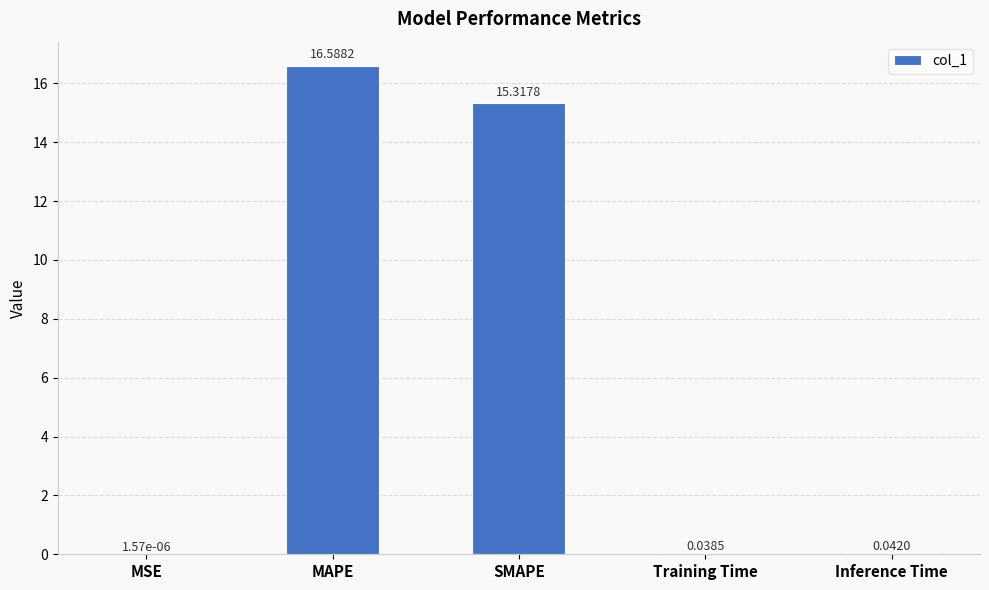

Between SMAPE and MAPE, which is larger?

MAPE